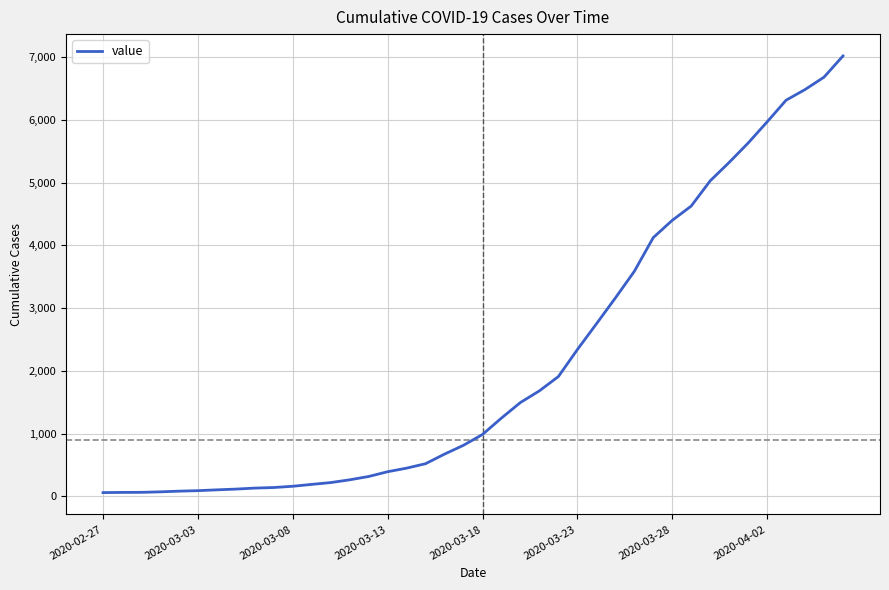

What is the greatest value displayed?

7022